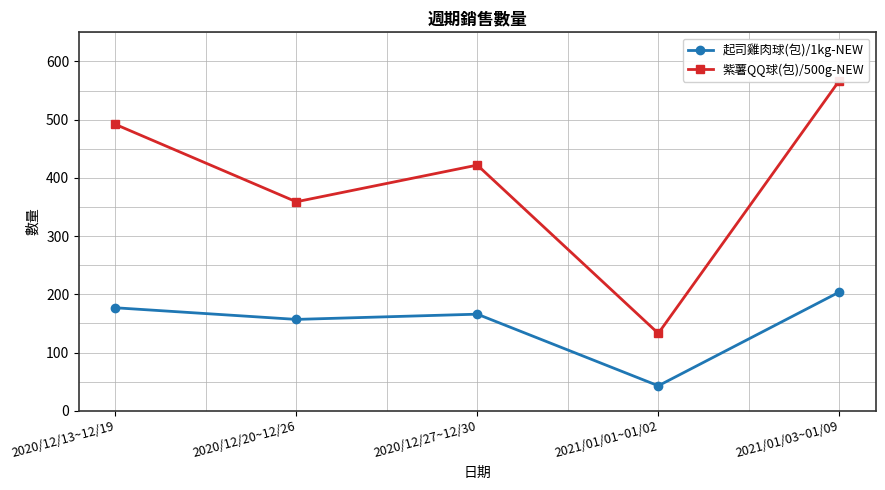

What is the label of the 1st point from the left?

2020/12/13~12/19